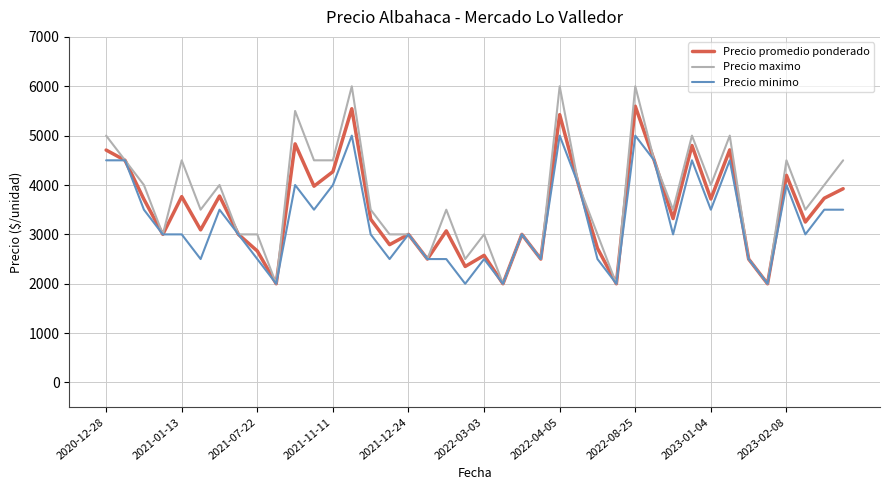

List the series in order of their peak value, lowest first.

Precio minimo, Precio promedio ponderado, Precio maximo